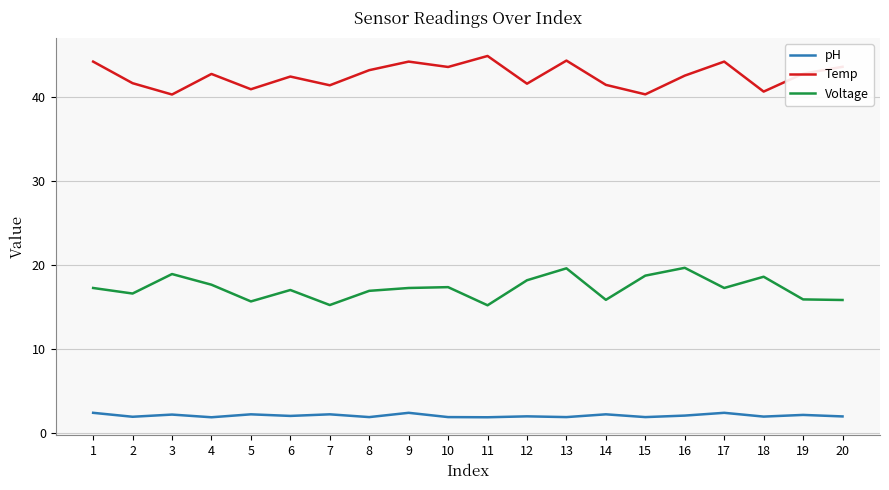

What is the difference between the highest and lowest values at 3?

38.1